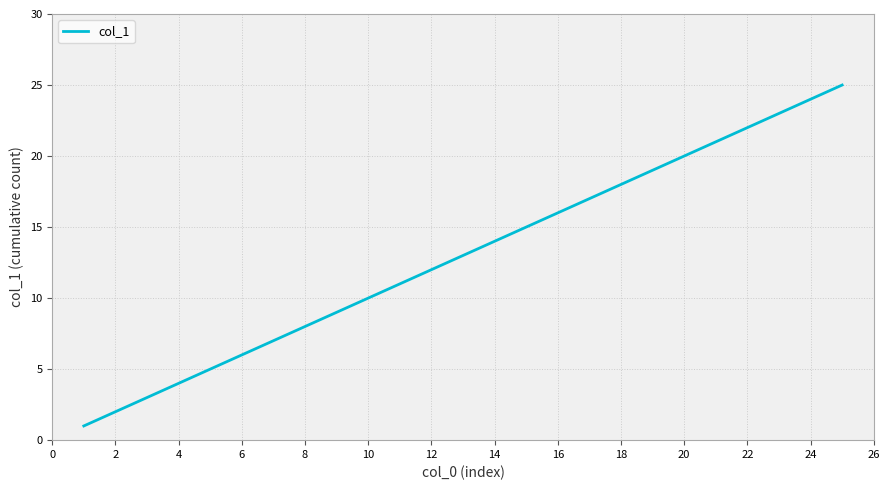

What is the difference between the maximum and minimum values?

24